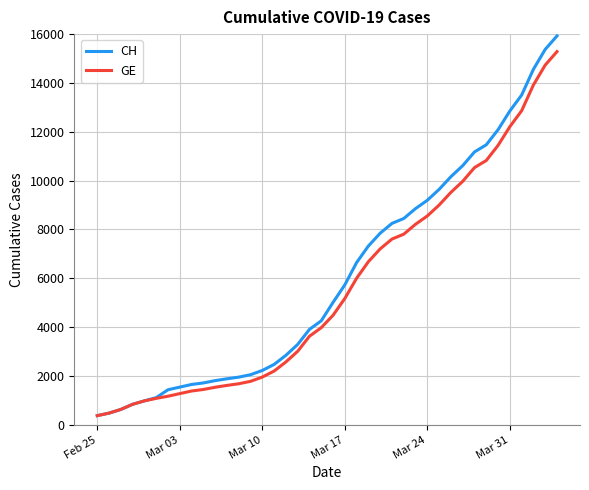

Rank the series by their maximum value, from highest to lowest.

CH, GE